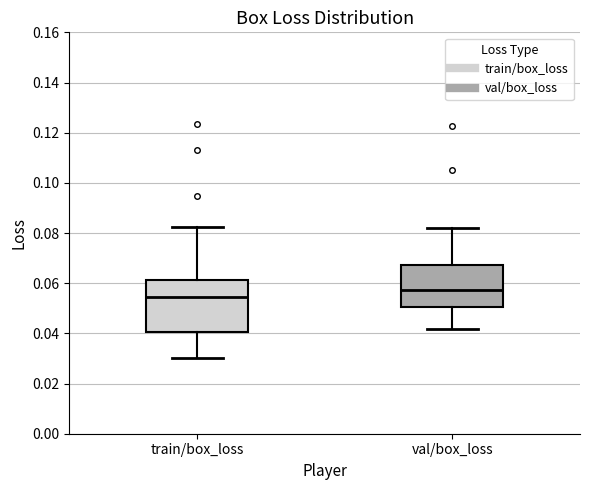

Which box has the highest median line?

val/box_loss